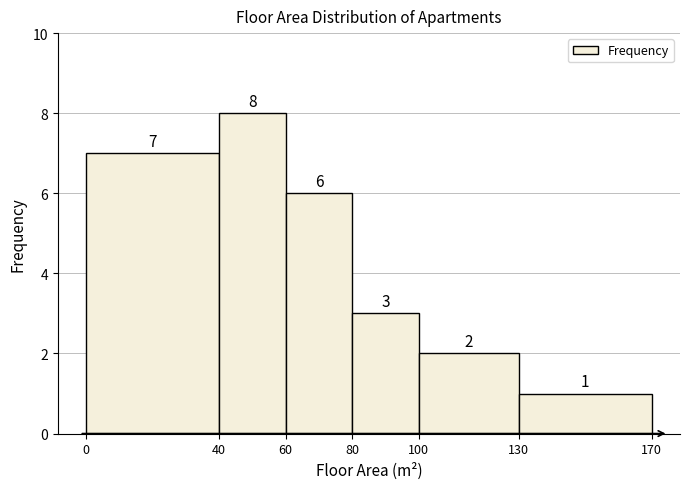

How tall is the bar that spans 40 to 60 on the x-axis?

8